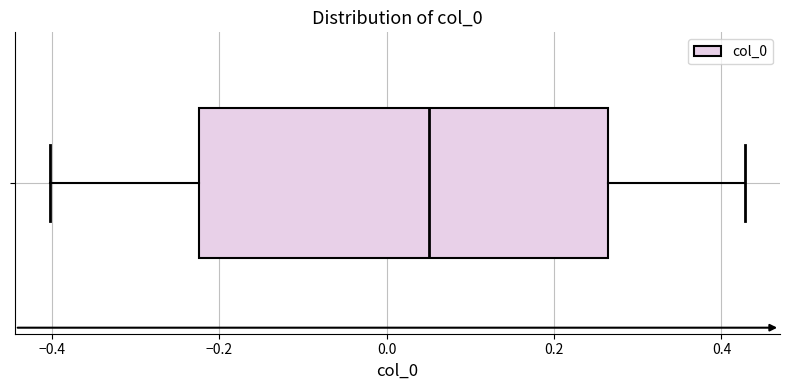

Read this box plot against the x-axis: the position of the median line, the range covered by the box, and the ends of both whiskers. The values are not printed on the chart, so give them approximately, as read against the axis.

median 0.06, box -0.22 to 0.26, whiskers -0.40 to 0.42